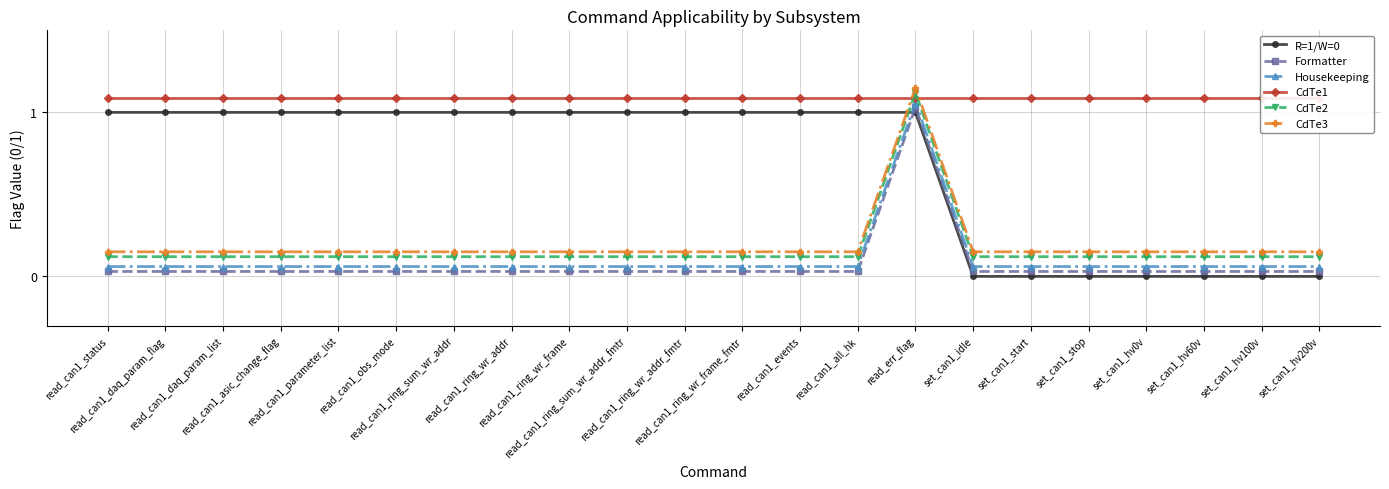

True or false: CdTe2 and CdTe3 intersect in this chart.

False